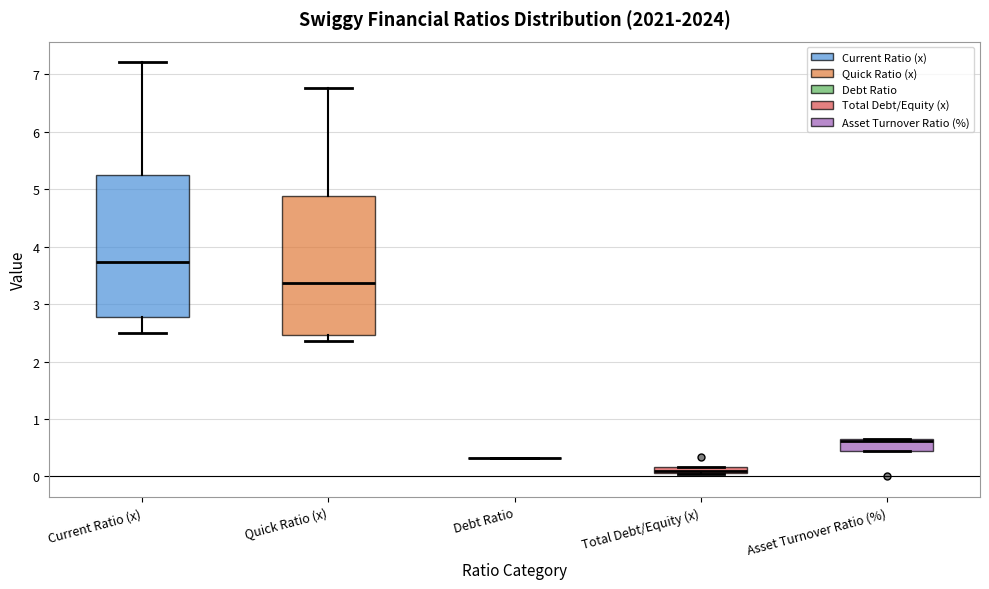

Where is the upper edge of the box for Current Ratio (x) on the y-axis? The values are not printed on the chart, so give them approximately, as read against the axis.

5.2